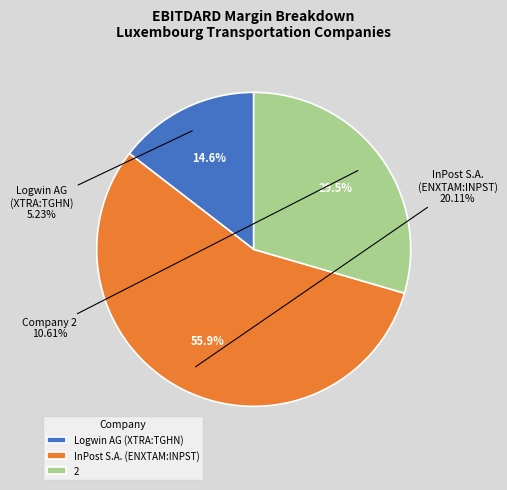

Which category has the smallest portion of the pie?

Logwin AG (XTRA:TGHN)